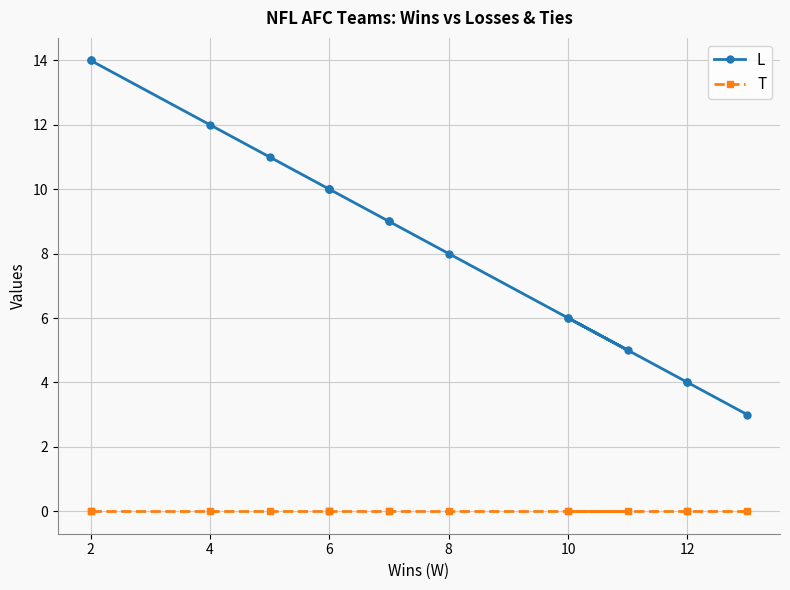

What is the label of the 4th point from the left?

10